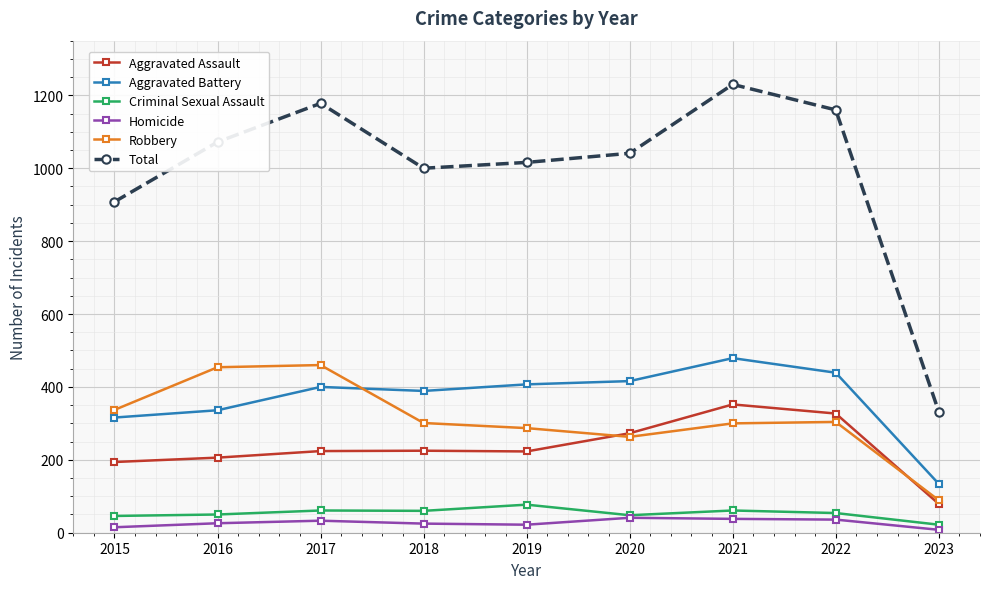

What value does the Aggravated Battery series have at 2016, to the nearest 10?

340